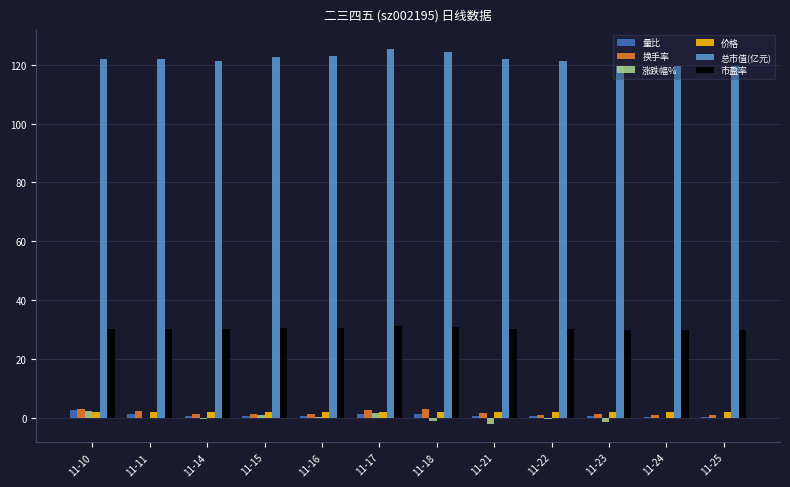

The 市盈率 series shows 12.3 at 11-21. True or false?

False